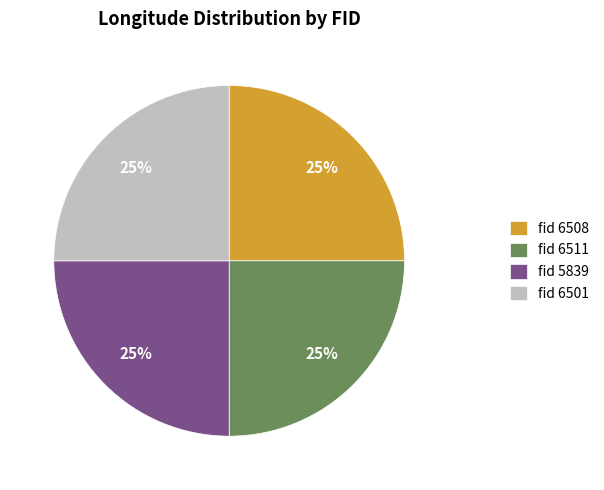

What is the ratio of the value at fid 6511 to the value at fid 6508?

1.0